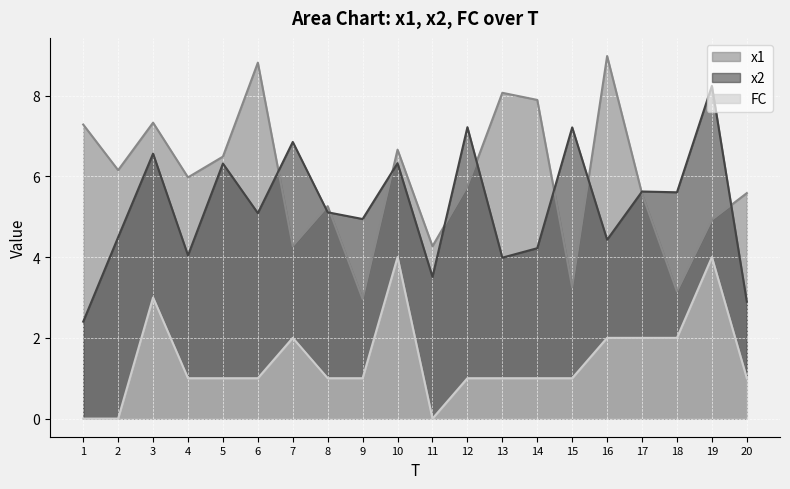

Count the number of categories in the chart.

20